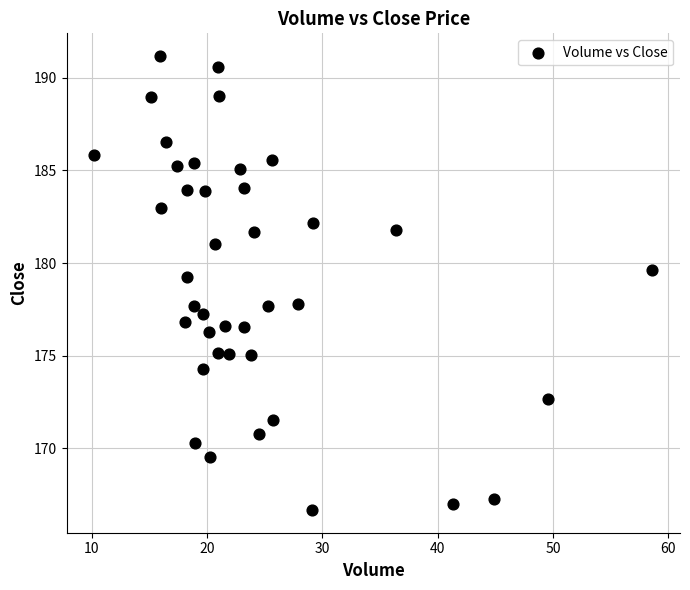

What is the range of Y values (max minus min)?

24.5